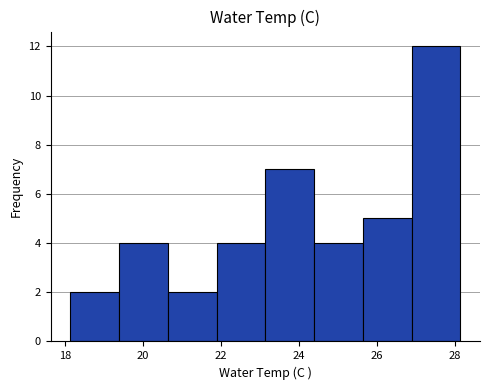

Reading left to right, transcribe this chart: for each bar, give the range it covers on the x-axis and its height. Neither the bar edges nor the heights are printed on the chart, so give them approximately, as read against the axes.

18.2 to 19.4: 2
19.4 to 20.6: 4
20.6 to 21.8: 2
21.8 to 23.2: 4
23.2 to 24.4: 7
24.4 to 25.6: 4
25.6 to 26.8: 5
26.8 to 28.2: 12